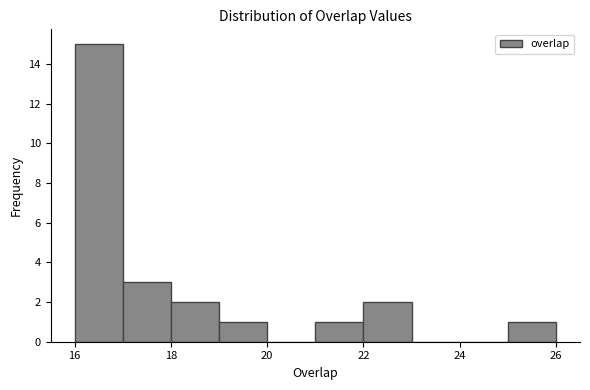

Reading left to right, list every bar in this chart as the range it spans on the x-axis followed by its height. The values are not printed on the chart, so give them approximately, as read against the axis.

16 to 17: 15
17 to 18: 3
18 to 19: 2
19 to 20: 1
20 to 21: 0
21 to 22: 1
22 to 23: 2
23 to 24: 0
24 to 25: 0
25 to 26: 1